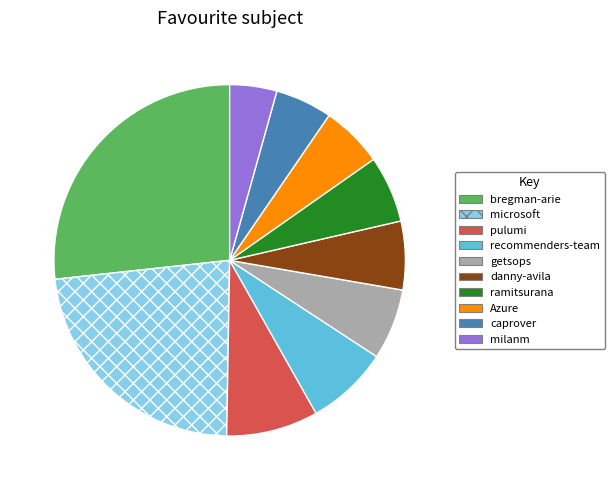

Is there any slice that represents more than half of the pie?

No